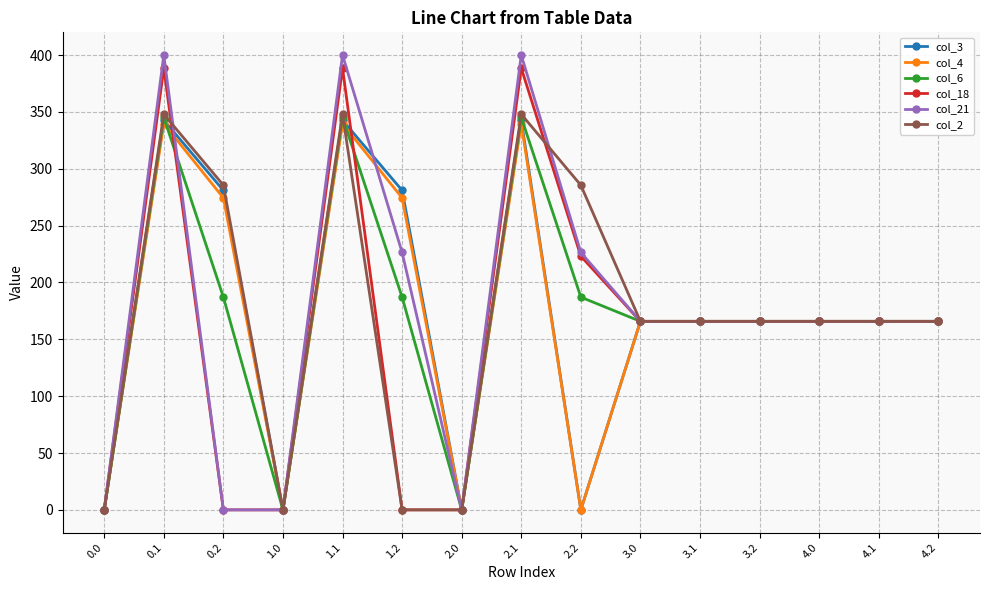

At which category does col_4 reach its first local peak?

0.1